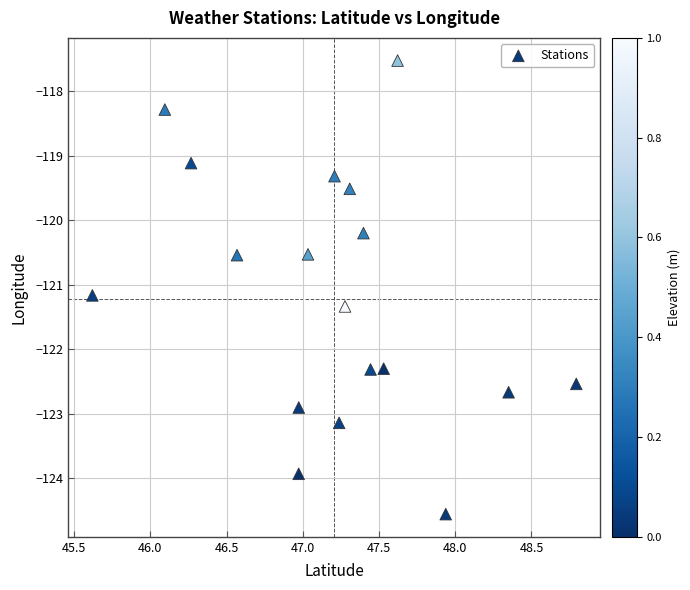

What is the range of Y values (max minus min)?

7.0